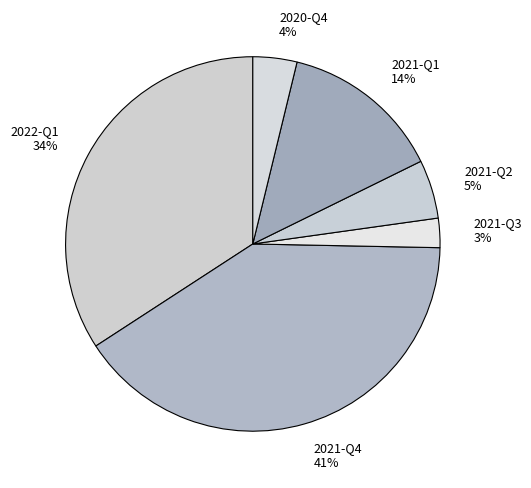

The 2021-Q3 slice represents 8% of the pie. True or false?

False